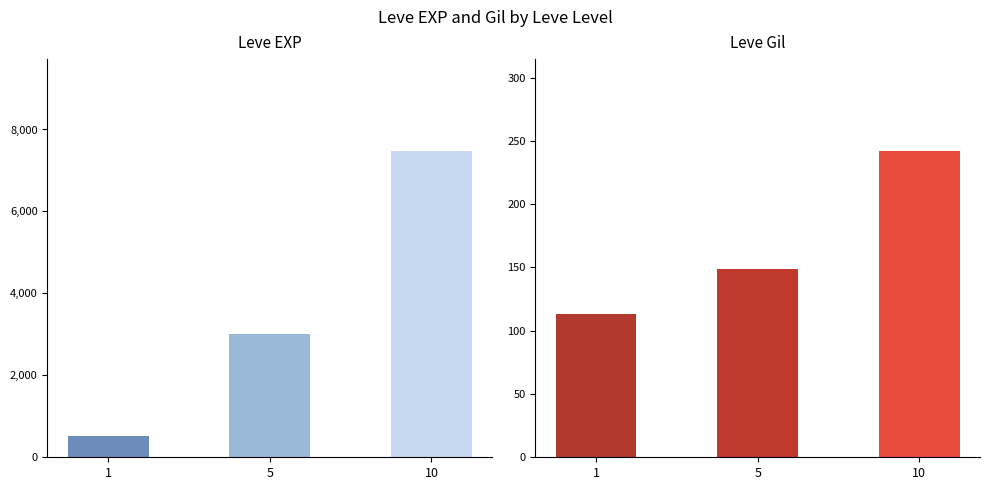

What is the value of the Leve Gil bar at the 1st from the left?

113